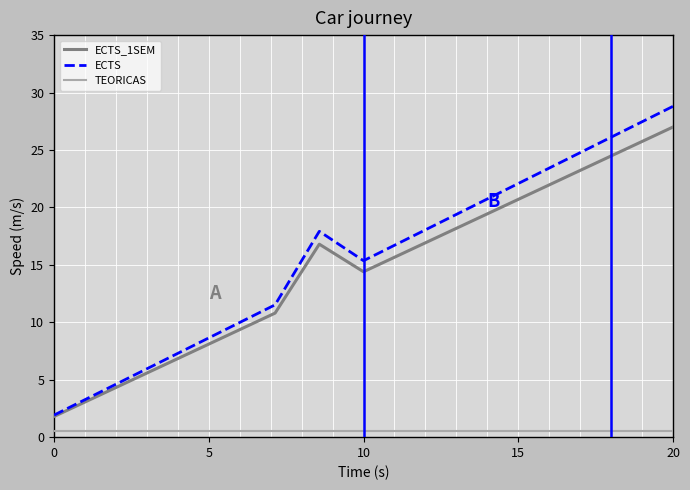

Which series has the widest spread of values?

ECTS